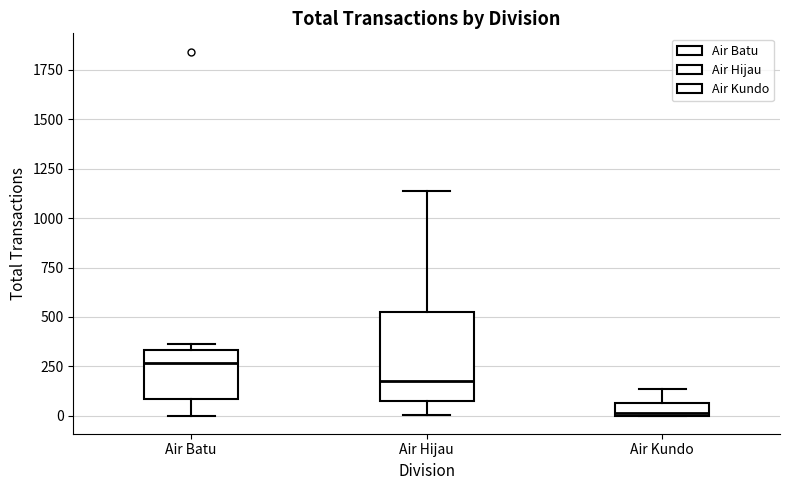

Which box is the tallest, from its lower edge to its upper edge?

Air Hijau